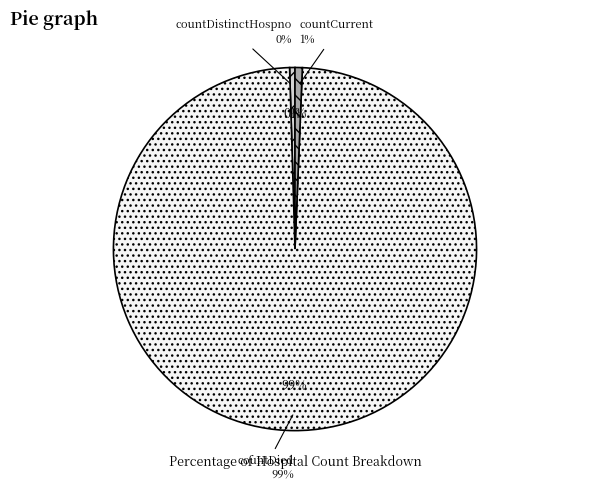

How much of the chart is everything except countDistinctHospno?

99.5%